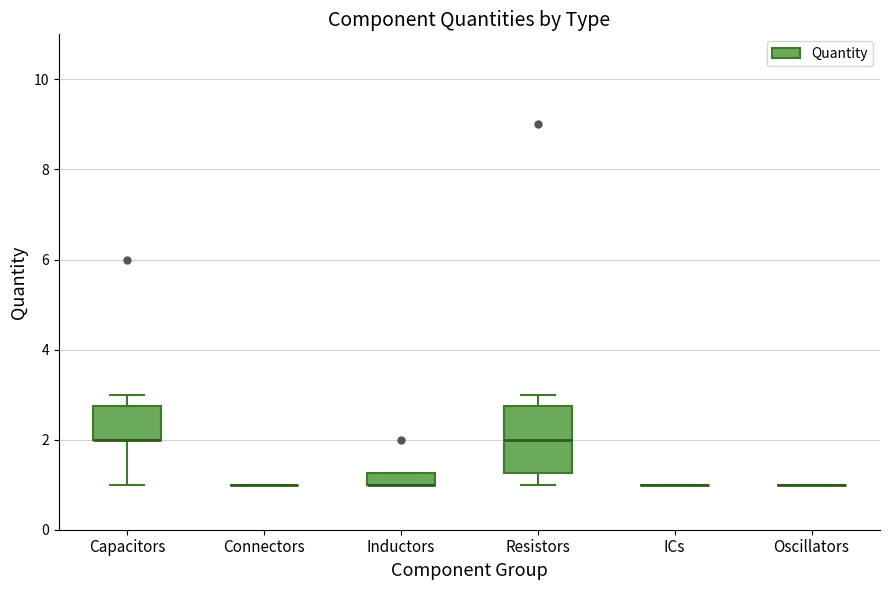

Comparing the boxes themselves (not the whiskers), which one is the tallest?

Resistors